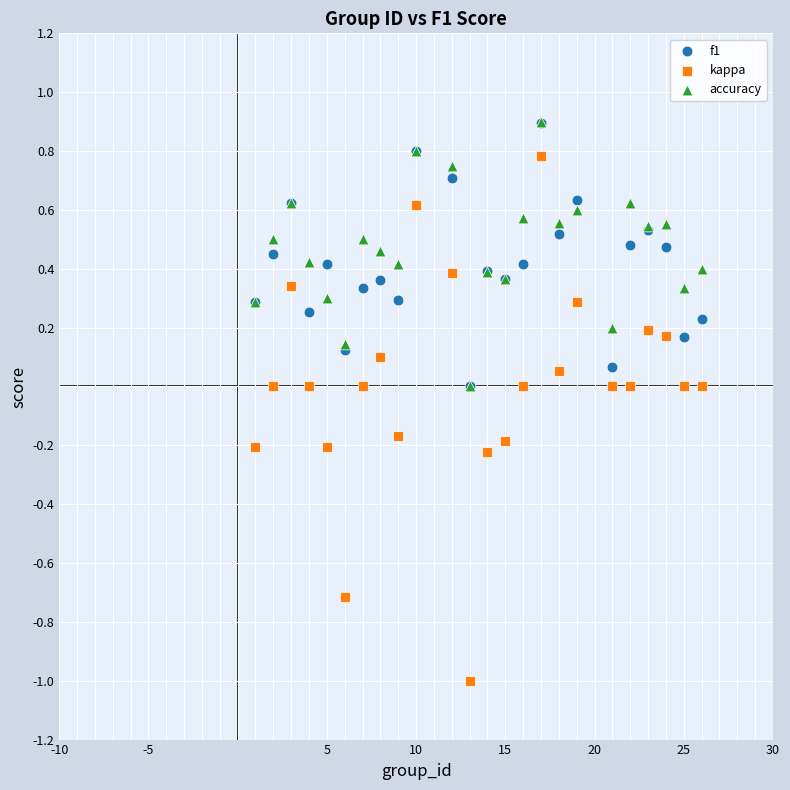

What are all the series names shown in the legend?

f1, kappa, accuracy